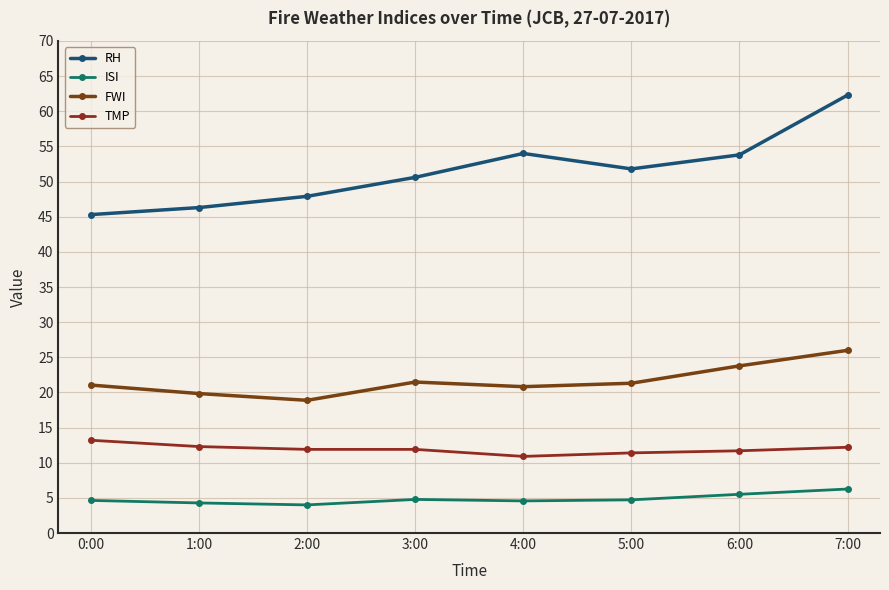

What is the maximum value for TMP?

13.2